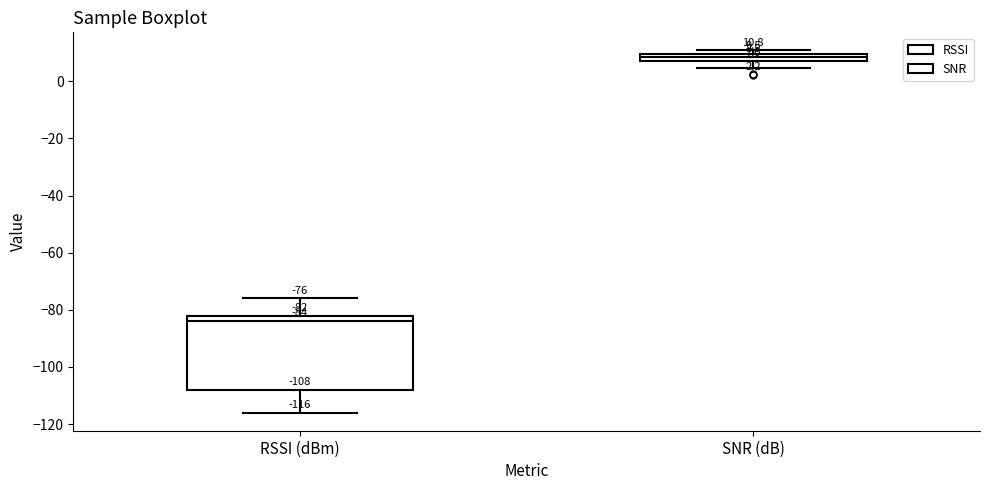

Comparing the boxes themselves (not the whiskers), which one is the tallest?

RSSI (dBm)